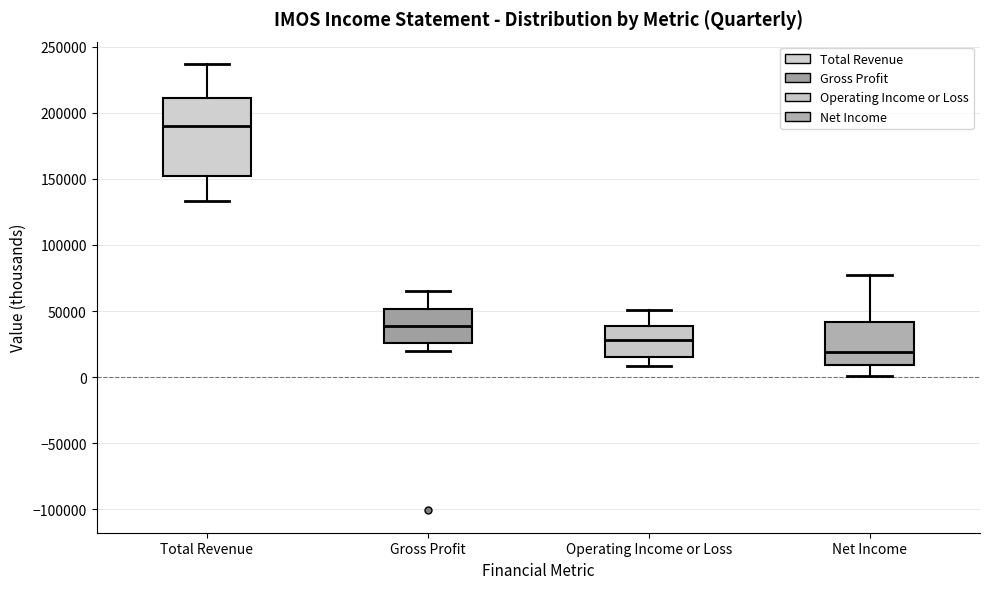

Reading left to right, transcribe this box plot: for each box, give where its median line is, the range the box spans, and where its two whiskers end, as read against the y-axis. The values are not printed on the chart, so give them approximately, as read against the axis.

Total Revenue: median 190000, box 150000 to 210000, whiskers 135000 to 235000
Gross Profit: median 40000, box 25000 to 50000, whiskers 20000 to 65000
Operating Income or Loss: median 30000, box 15000 to 40000, whiskers 10000 to 50000
Net Income: median 20000, box 10000 to 40000, whiskers 0 to 80000